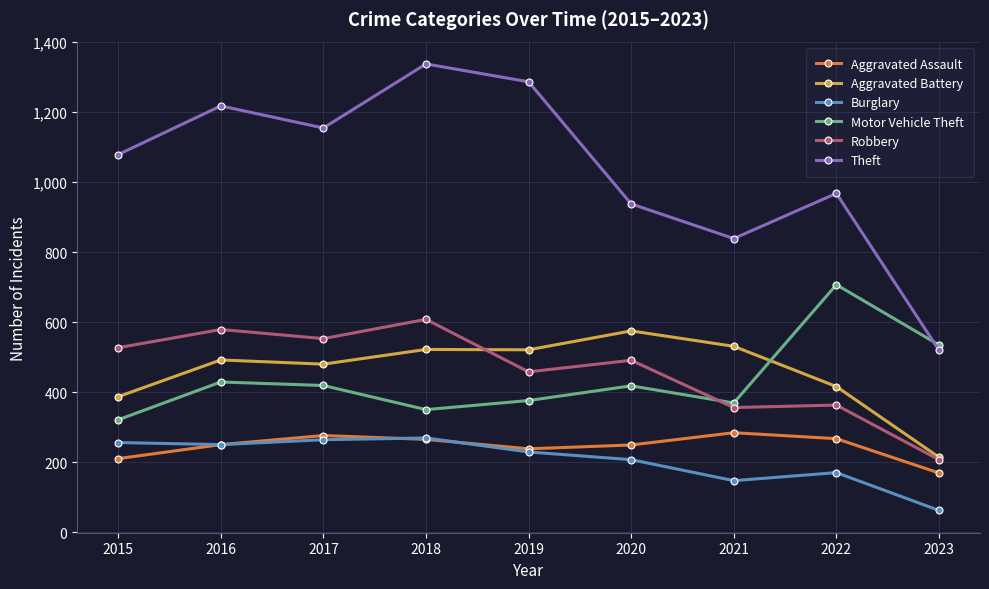

Does the chart have visible grid lines?

Yes